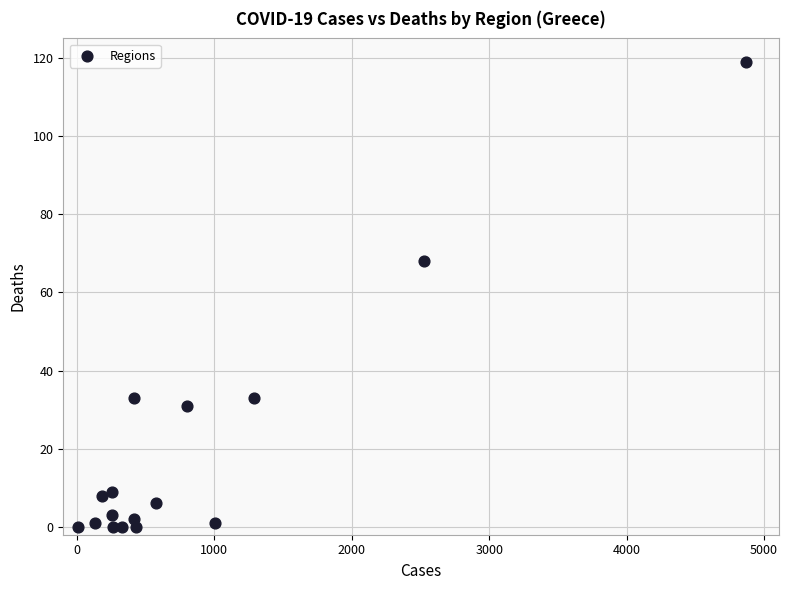

What is the range of X values (max minus min)?

4863